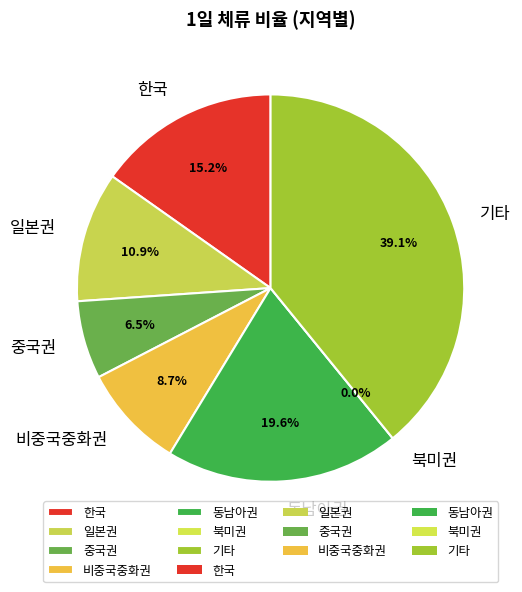

What is the largest slice in the pie chart?

기타